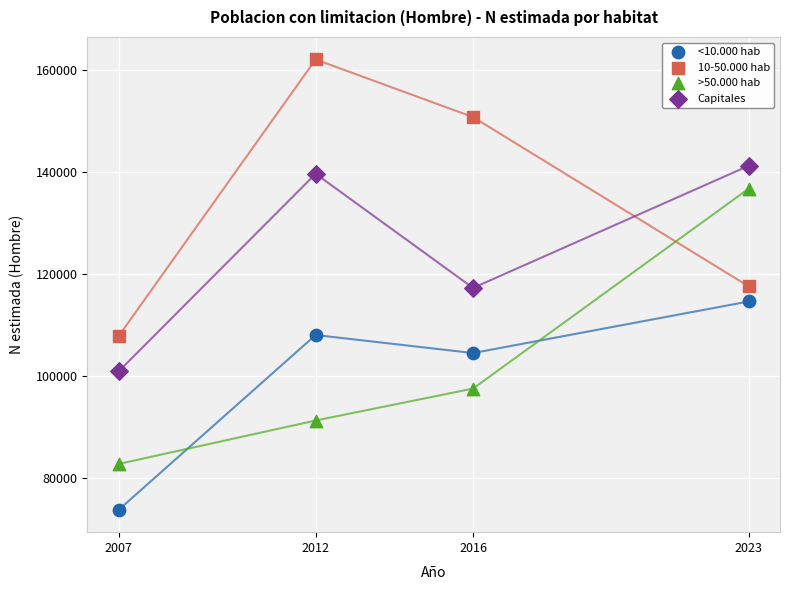

Which series contains the lowest Y value?

<10.000 hab